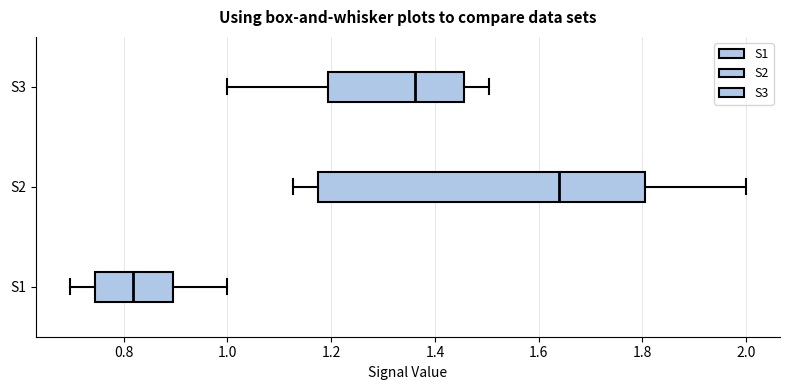

Which box is the widest, from its left edge to its right edge?

S2